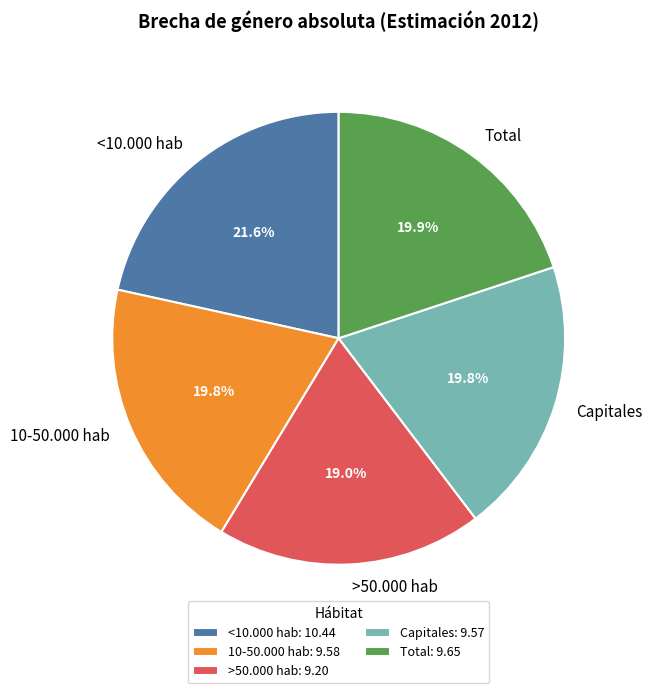

What percentage is NOT represented by Total?

80.1%